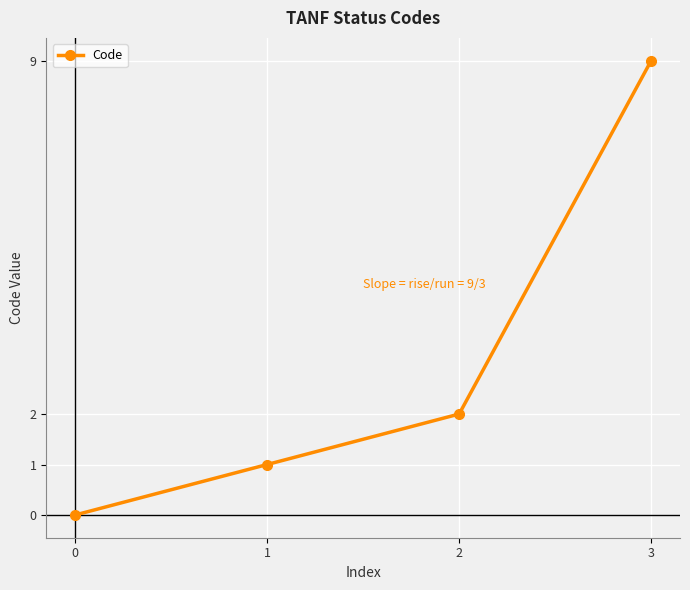

Between 2 and 0, which is larger?

2